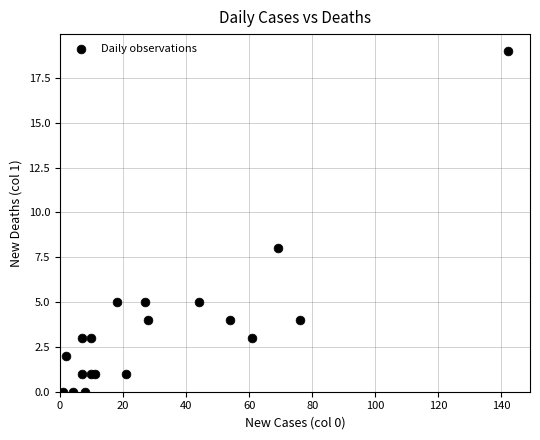

What Y value in the scatter plot is closest to 9?

8